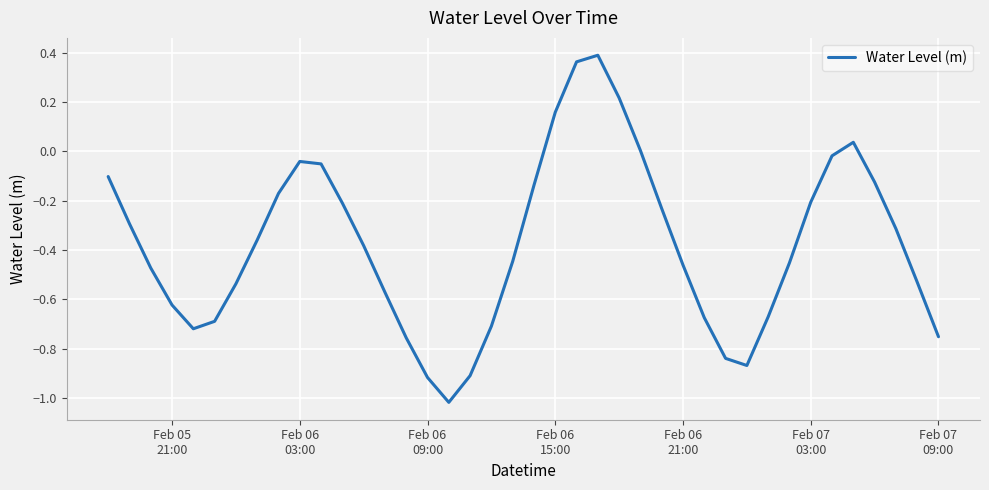

What is the difference between the maximum and minimum values?

1.4